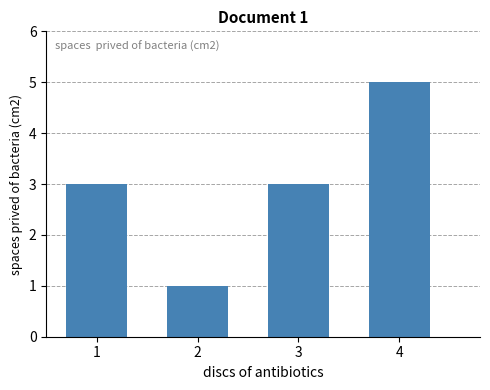

Reading left to right, extract all data points from this chart.

1=3	2=1	3=3	4=5